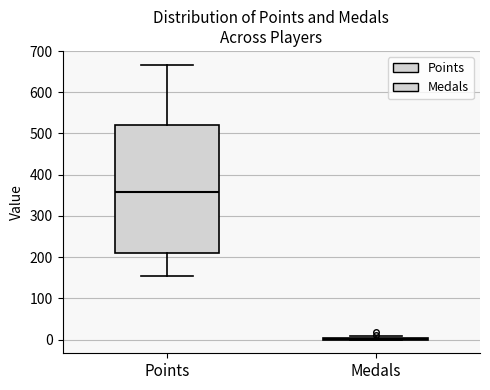

Which box is the tallest, from its lower edge to its upper edge?

Points